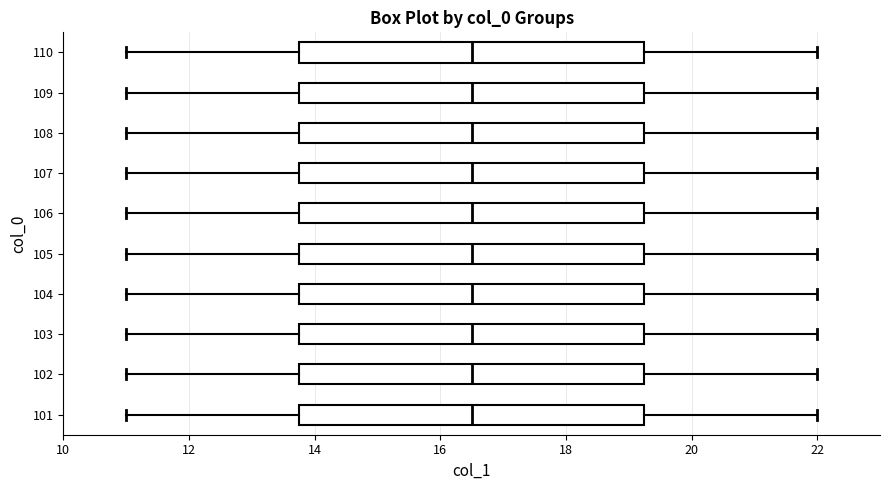

Where does the left whisker of the box at y = 101 end on the x-axis? The values are not printed on the chart, so give them approximately, as read against the axis.

11.0